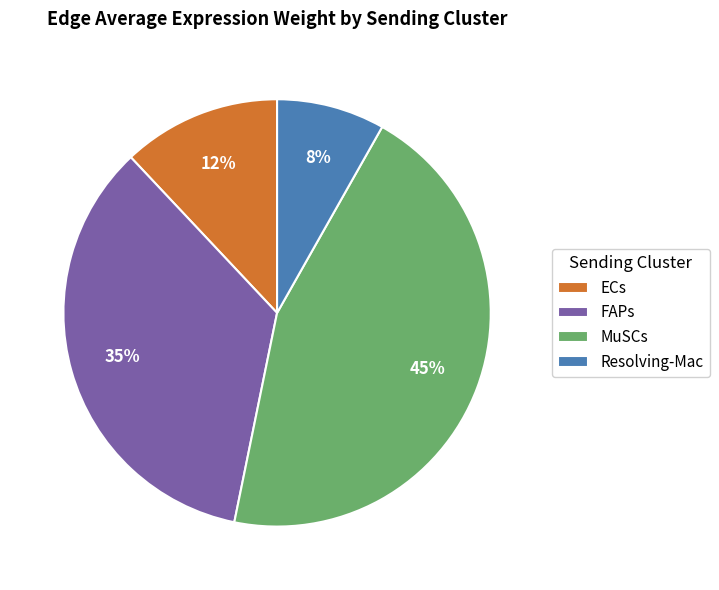

Does MuSCs account for over 50% of the chart?

No